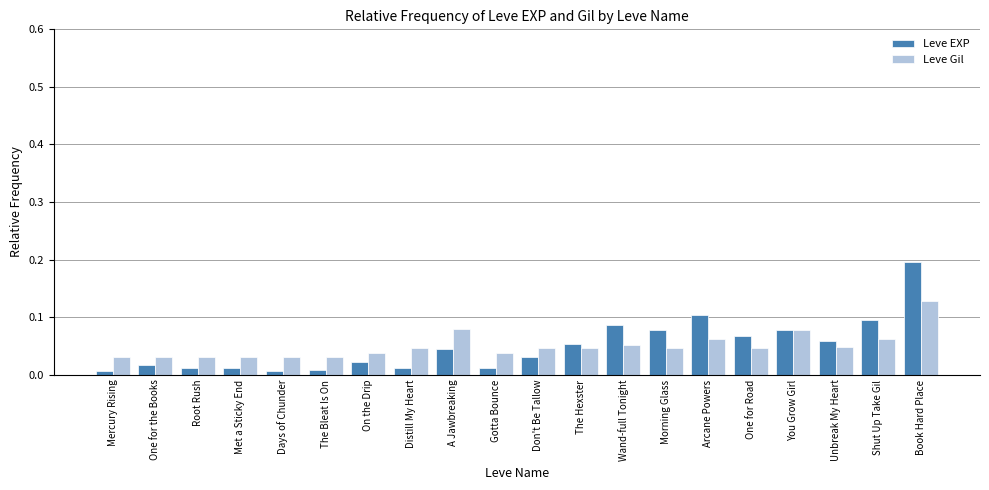

What is the sum of all Leve EXP values?

1.0